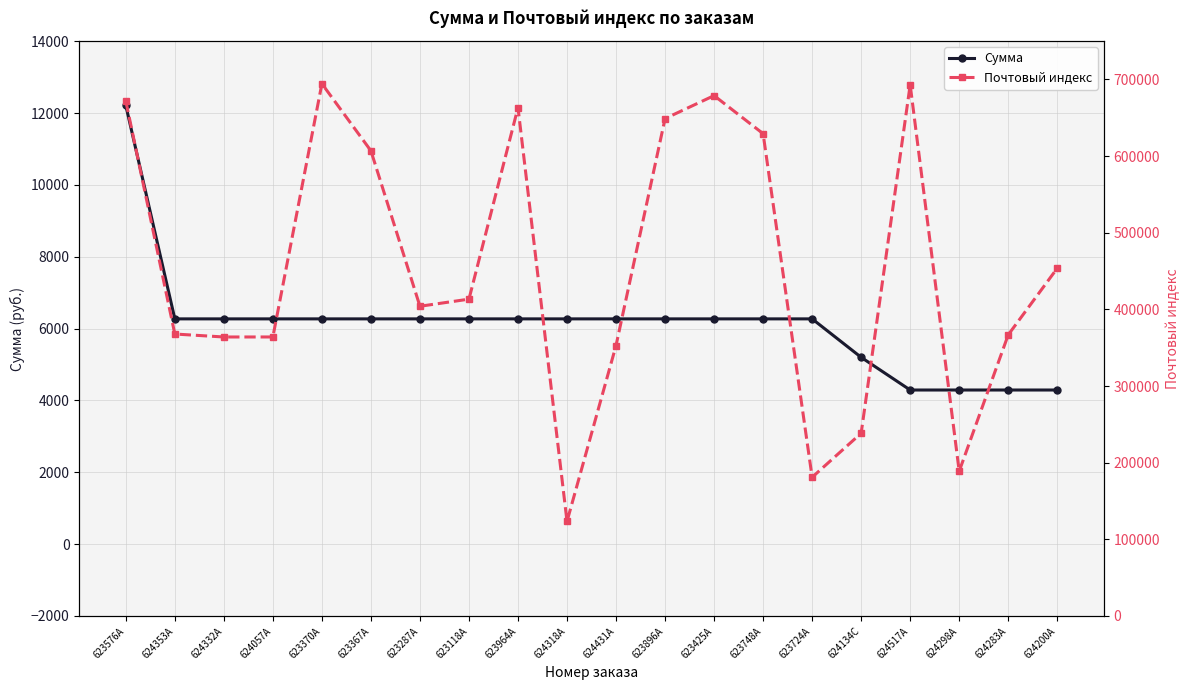

How many data points in Почтовый индекс are less than 413410?

10